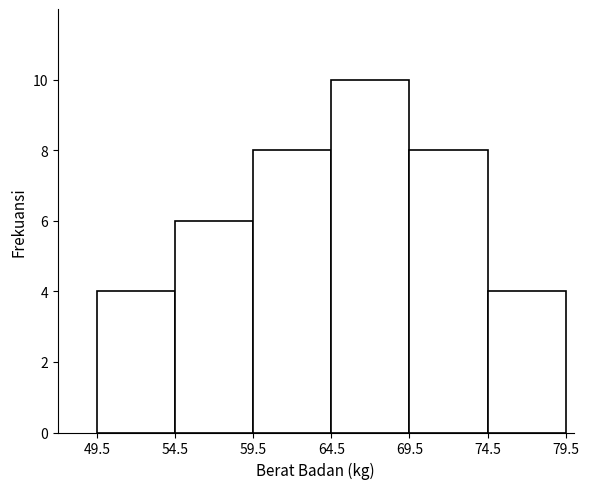

What is the height of the bar covering 59.5 to 64.5 on the x-axis? The values are not printed on the chart, so give them approximately, as read against the axis.

8